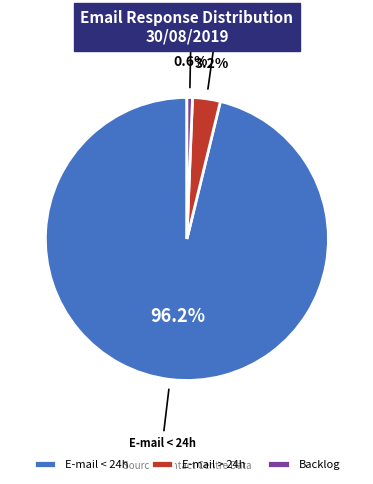

How many segments does this pie chart have?

3